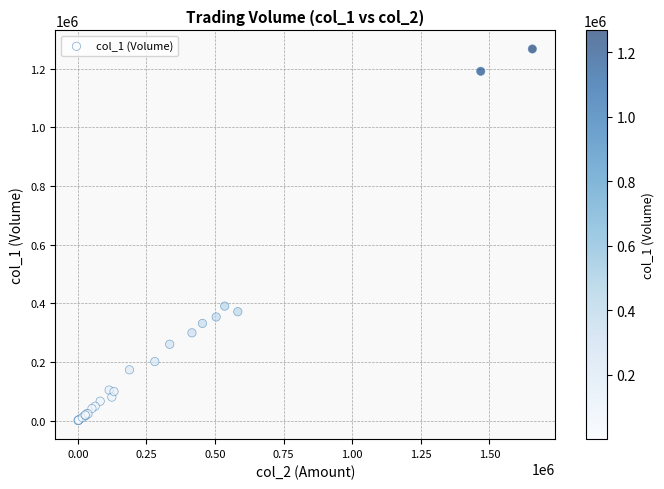

What Y value in the scatter plot is closest to 634000?

391000